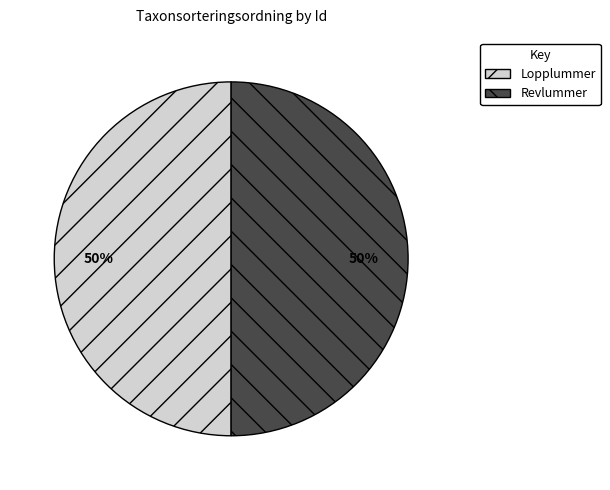

To the nearest percent, what is the average slice percentage?

50%